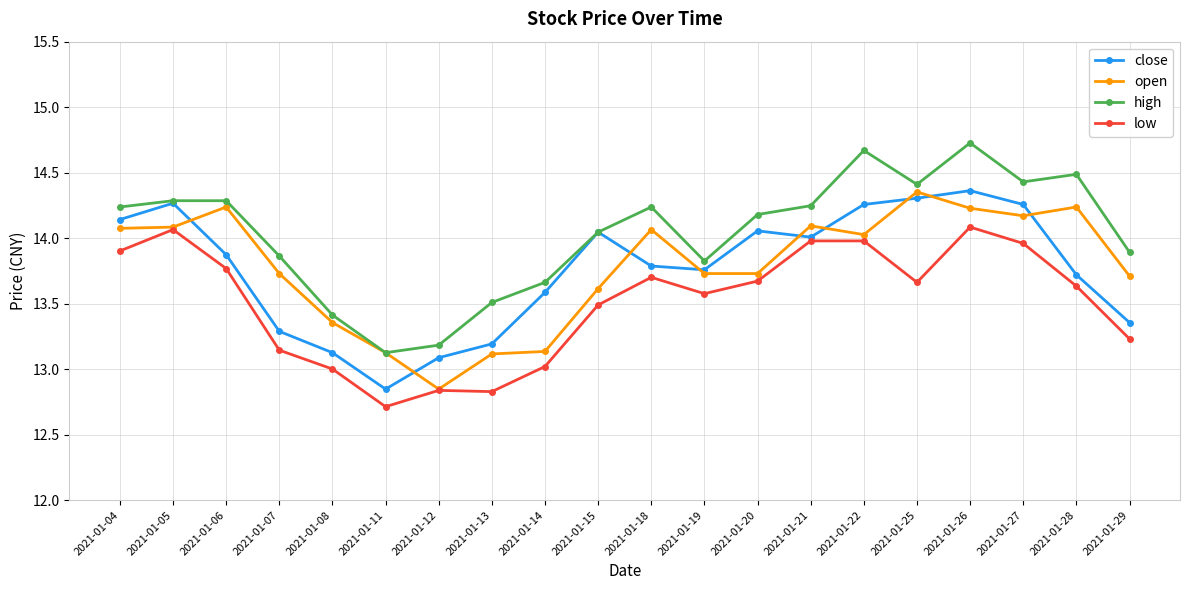

At which category does the chart reach its peak across all series?

2021-01-26